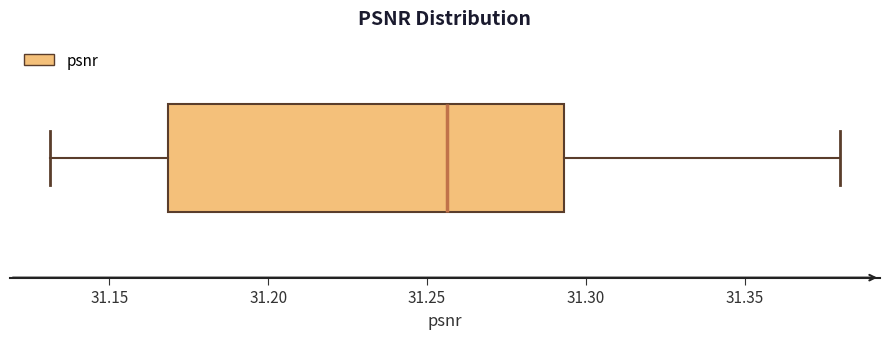

Transcribe this box plot: give where the median line is, the range the box spans, and where the two whiskers end, as read against the x-axis. The values are not printed on the chart, so give them approximately, as read against the axis.

median 31.255, box 31.170 to 31.295, whiskers 31.130 to 31.380